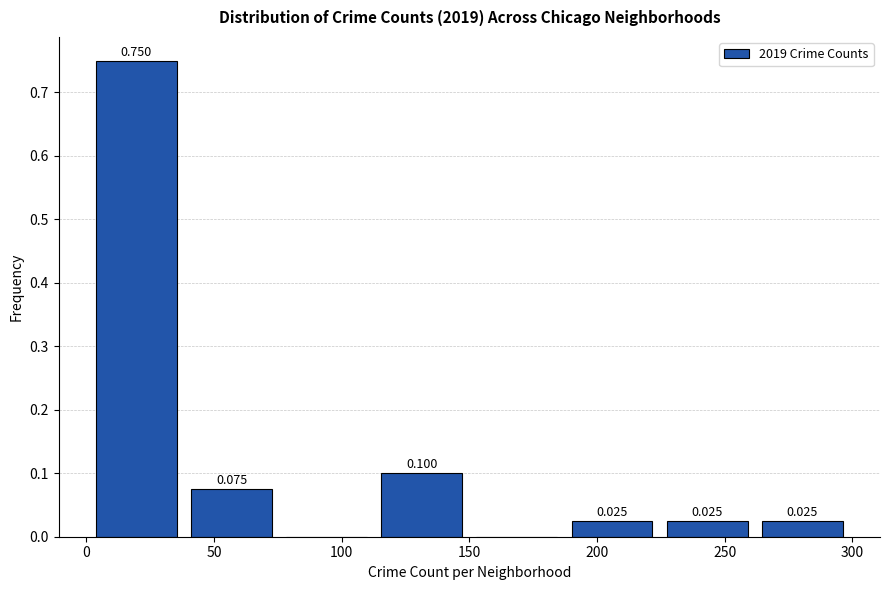

Over which range of the x-axis is the bar tallest?

0 to 40